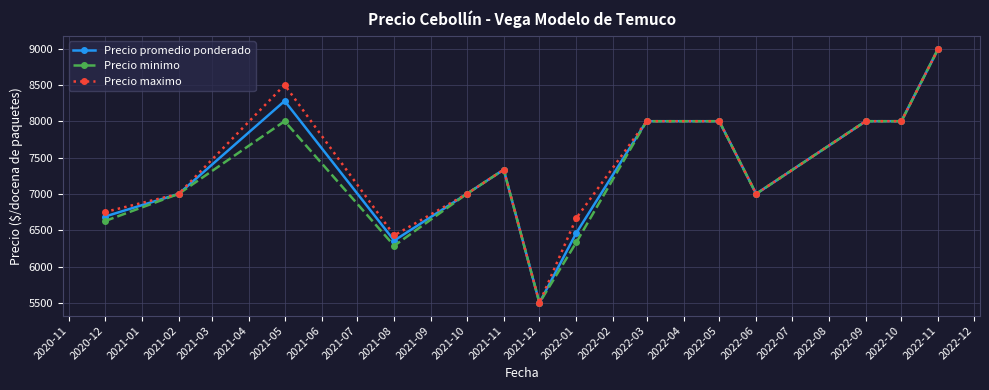

Does the chart display data point markers on the line(s)?

Yes